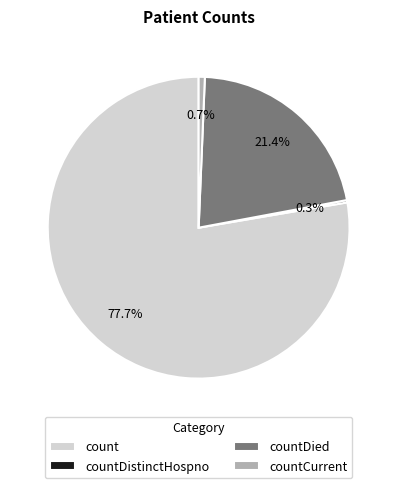

Does countCurrent represent more than half of the total?

No